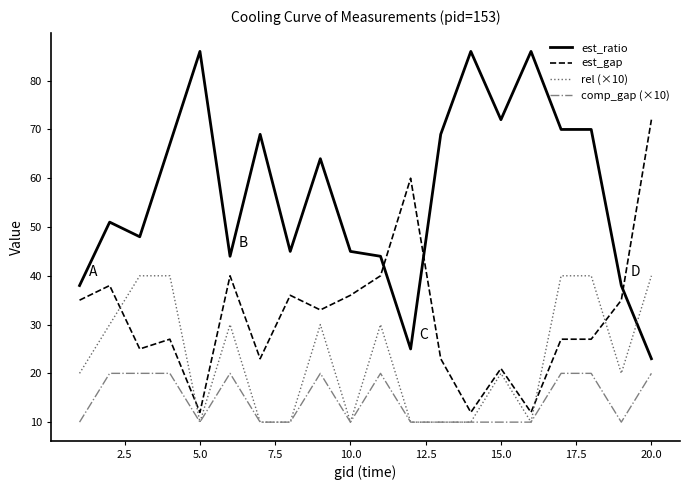

Which series ends up on top after the final intersection of rel (×10) and est_ratio?

rel (×10)